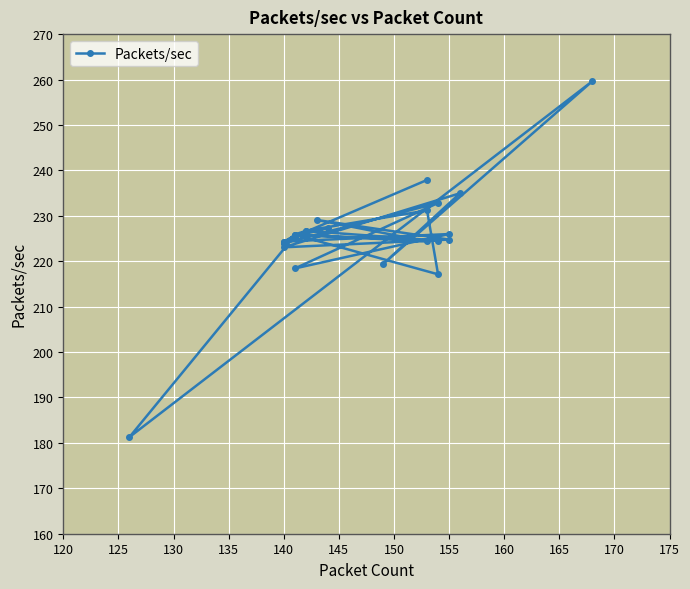

How many interior local valleys (lower than both neighbors) does the data have?

12